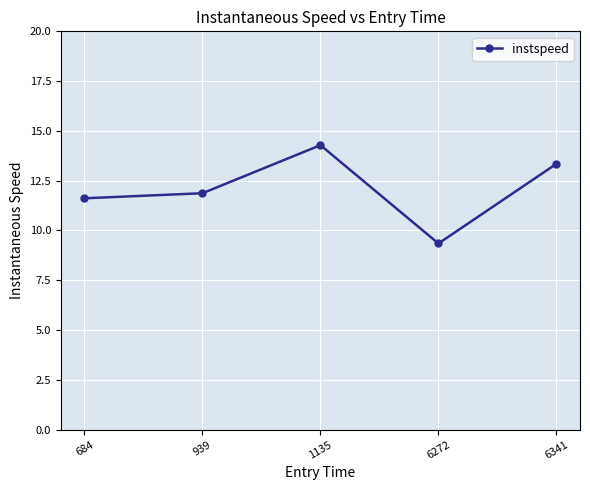

List the labels in order of value, smallest first.

6272, 684, 939, 6341, 1135